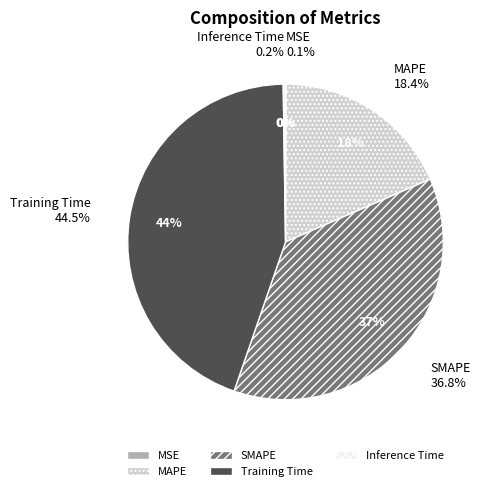

Is it true that SMAPE is 47% of the pie?

False